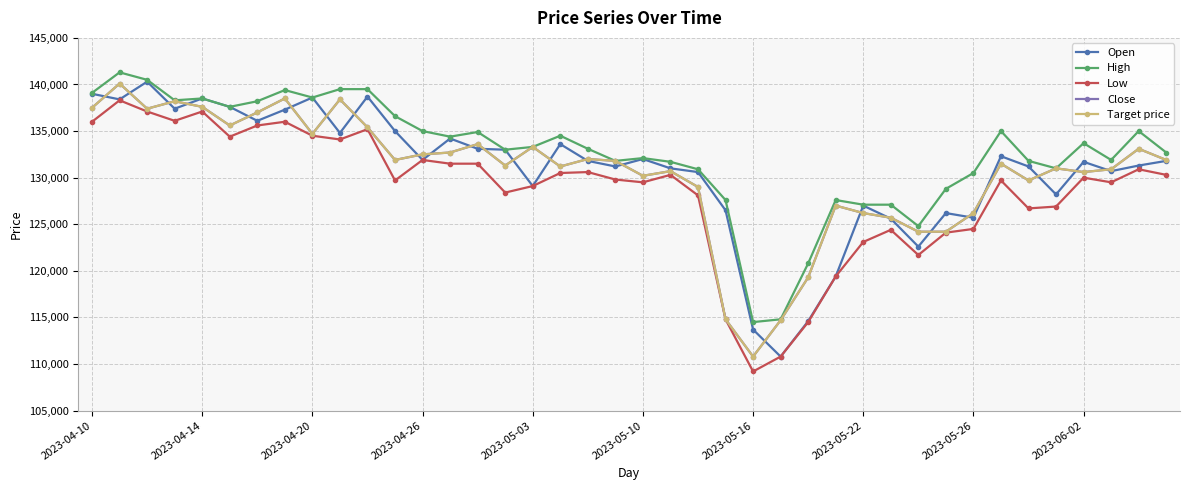

Does the chart have visible grid lines?

Yes